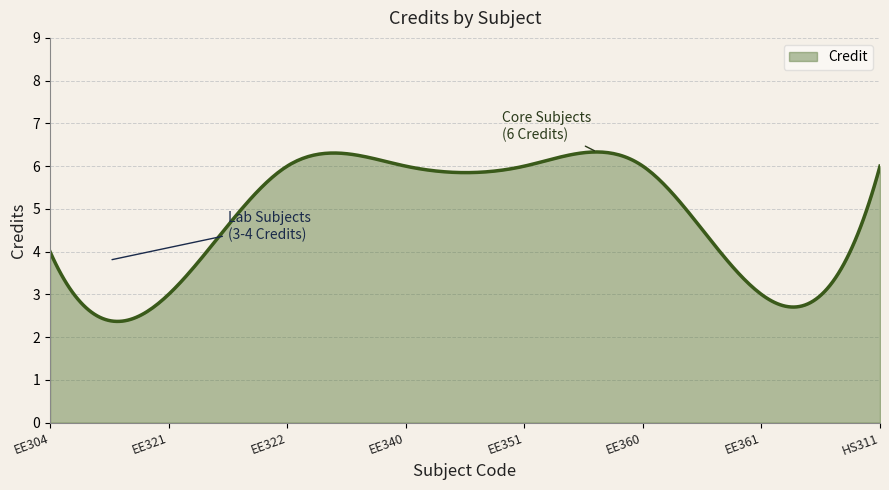

What is the difference between the maximum and minimum values?

4.0